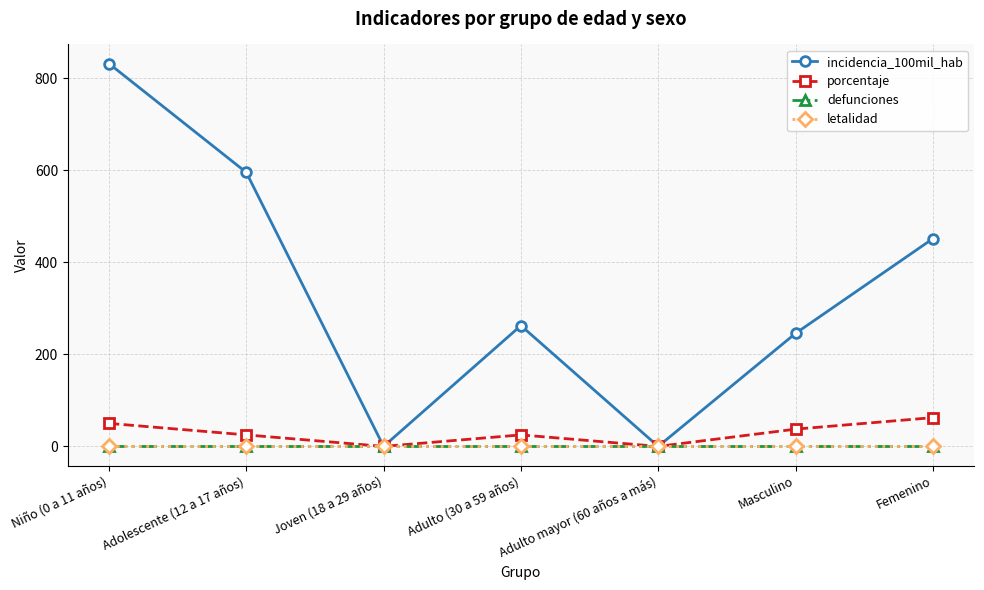

Does the chart have visible grid lines?

Yes